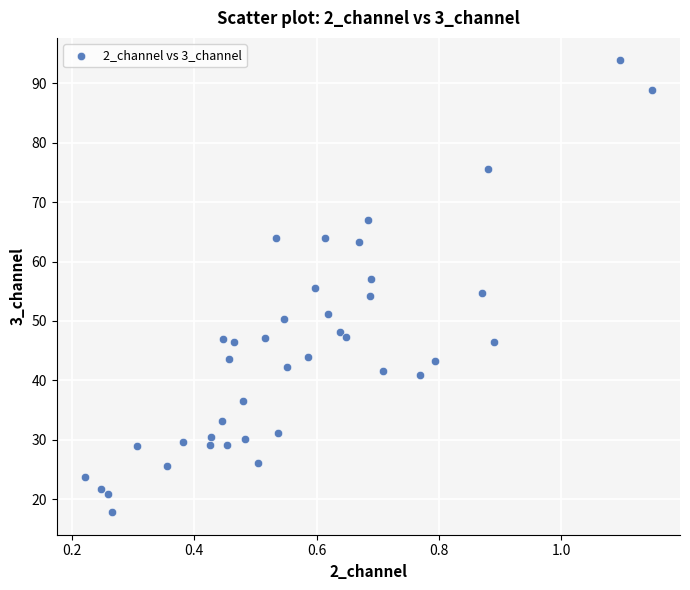

What is the range of X values (max minus min)?

0.9